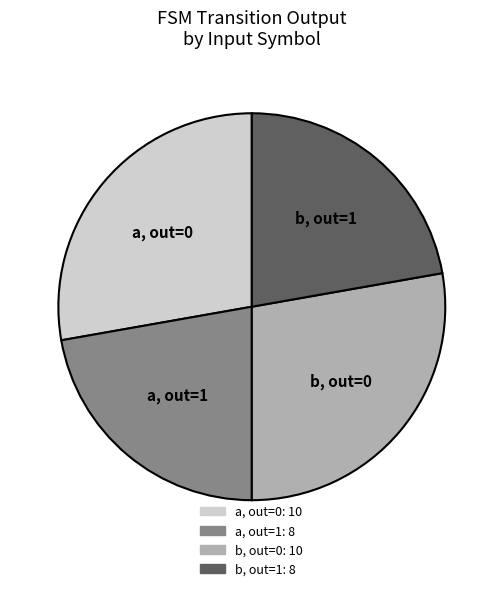

Is the sum of b, out=1 and a, out=1 greater than half?

No